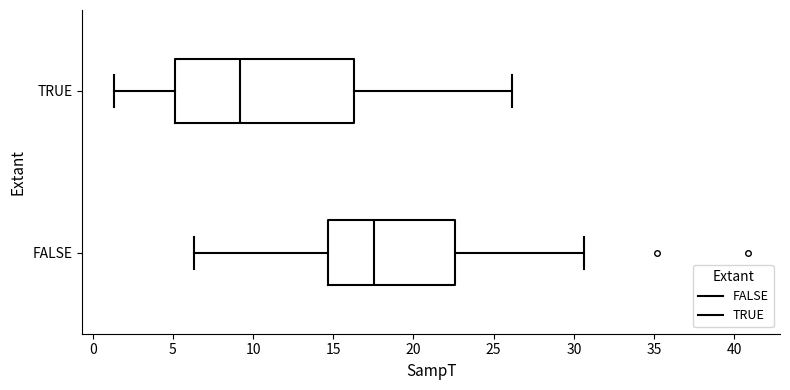

Reading bottom to top, transcribe this box plot: for each box, give where its median line is, the range the box spans, and where its two whiskers end, as read against the x-axis. The values are not printed on the chart, so give them approximately, as read against the axis.

FALSE: median 17.5, box 14.5 to 22.5, whiskers 6.5 to 30.5
TRUE: median 9.0, box 5.0 to 16.5, whiskers 1.5 to 26.0